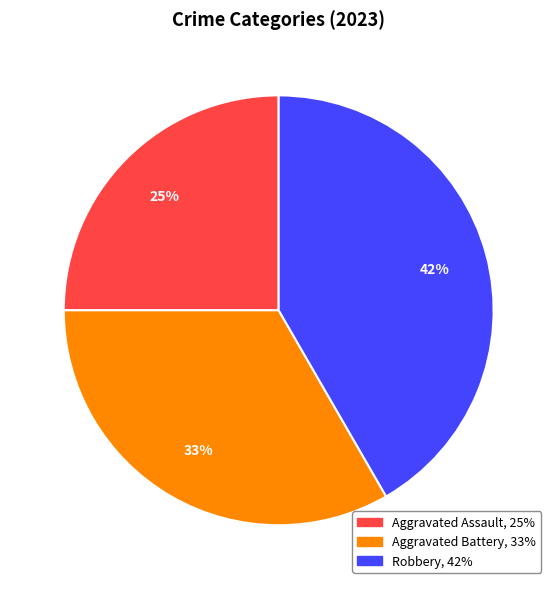

Combined, do Aggravated Battery and Aggravated Assault account for over 50%?

Yes